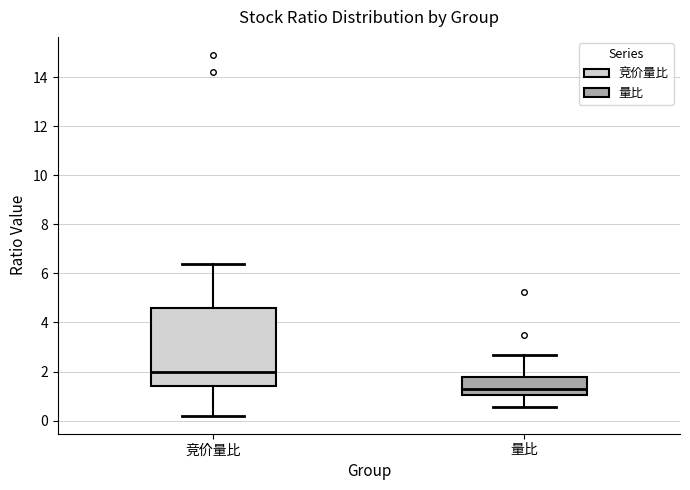

Which box has the highest median line?

竞价量比